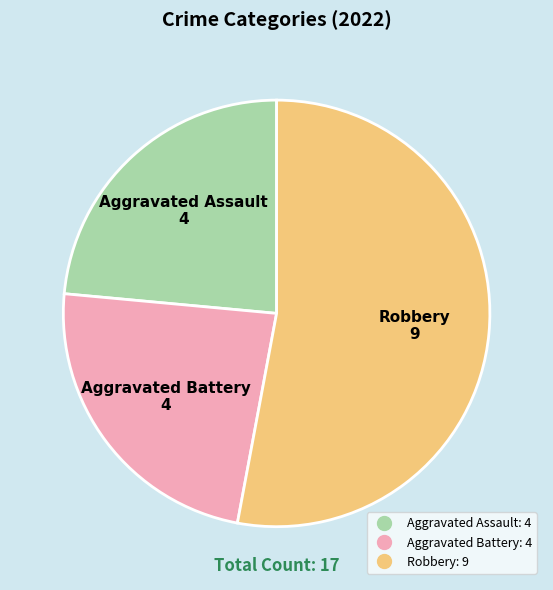

Is there a majority slice in this chart?

Yes